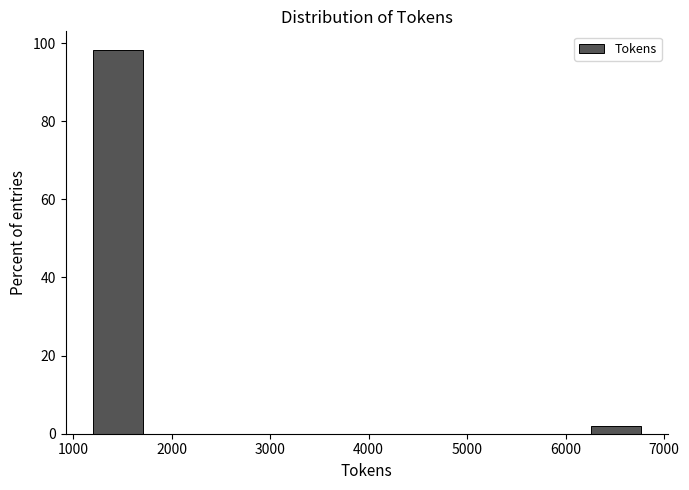

Which range on the x-axis has the tallest bar?

1200 to 1700